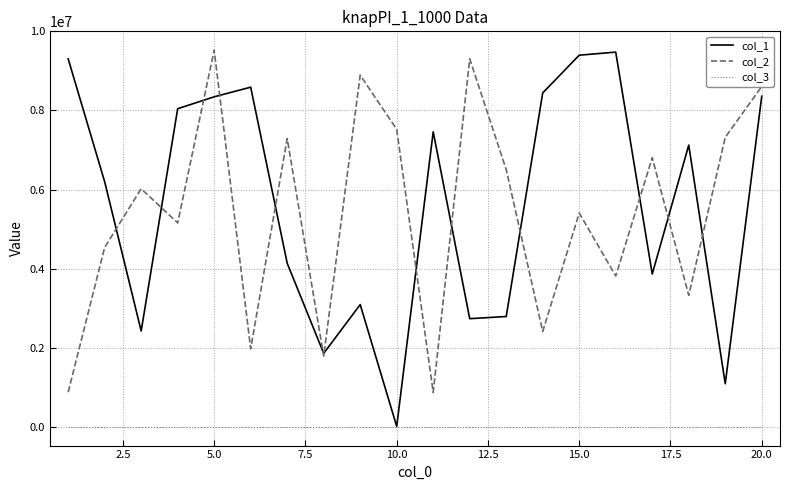

Does the chart display data point markers on the line(s)?

No